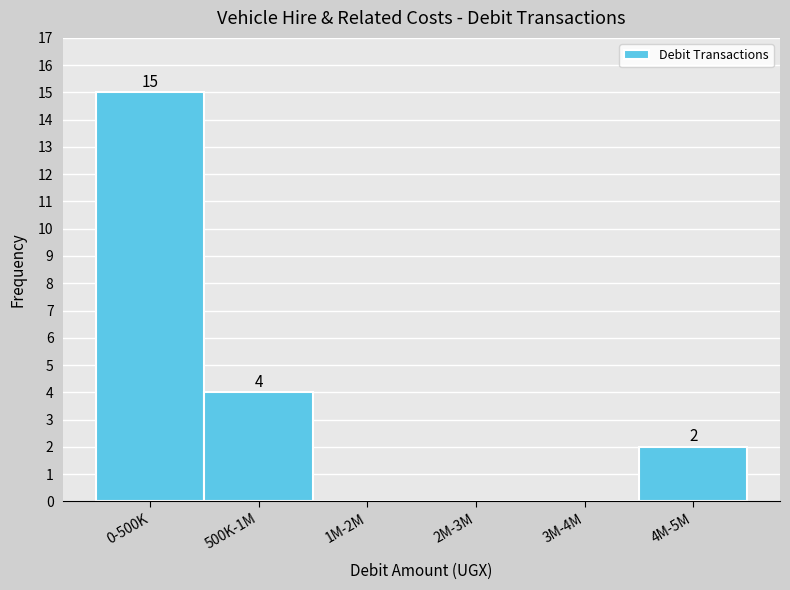

Reading left to right, transcribe all the data shown in this chart.

0-500K=15	500K-1M=4	1M-2M=0	2M-3M=0	3M-4M=0	4M-5M=2